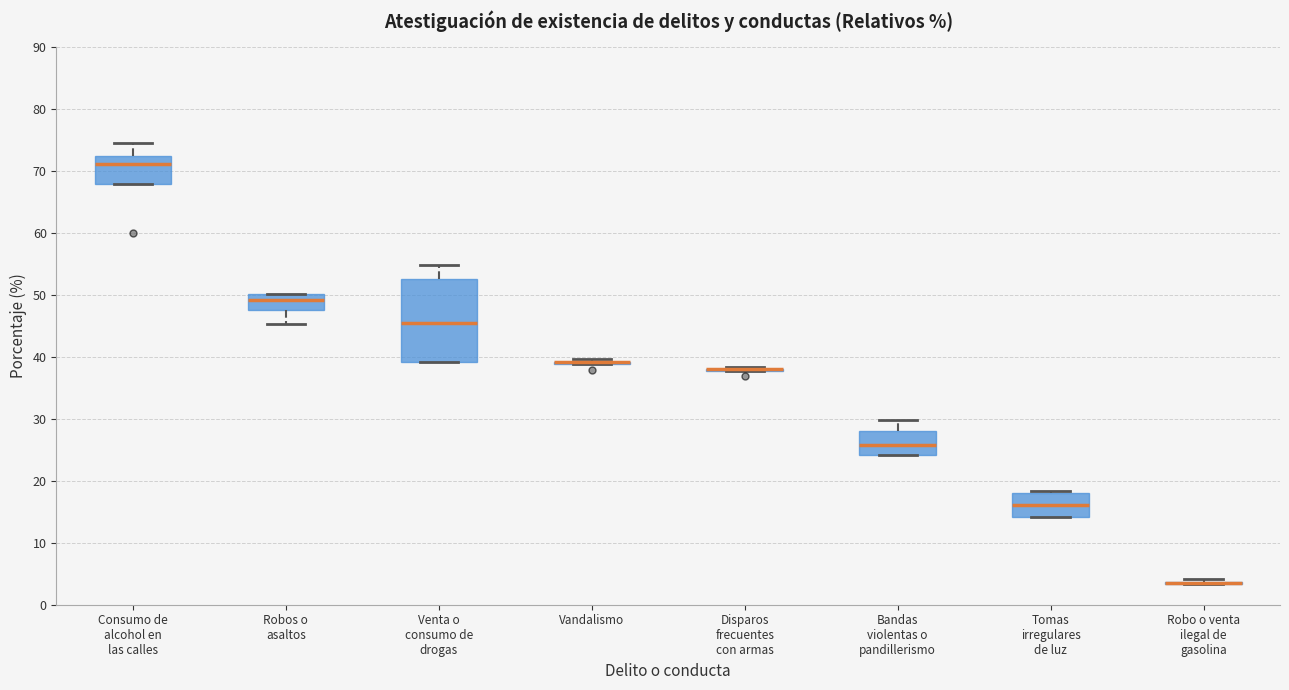

Reading left to right, read every box against the y-axis: the position of its median line, the range the box covers, and the ends of its whiskers. The values are not printed on the chart, so give them approximately, as read against the axis.

Consumo de alcohol en las calles: median 71, box 68 to 72, whiskers 68 to 75
Robos o asaltos: median 49, box 48 to 50, whiskers 45 to 50
Venta o consumo de drogas: median 45, box 39 to 52, whiskers 39 to 55
Vandalismo: box collapsed to a line at 39, whiskers 39 to 40
Disparos frecuentes con armas: box collapsed to a line at 38, whiskers 38 to 38
Bandas violentas o pandillerismo: median 26, box 24 to 28, whiskers 24 to 30
Tomas irregulares de luz: median 16, box 14 to 18, whiskers 14 to 18 (just above the box's upper edge)
Robo o venta ilegal de gasolina: box collapsed to a line at 3, whiskers 3 to 4